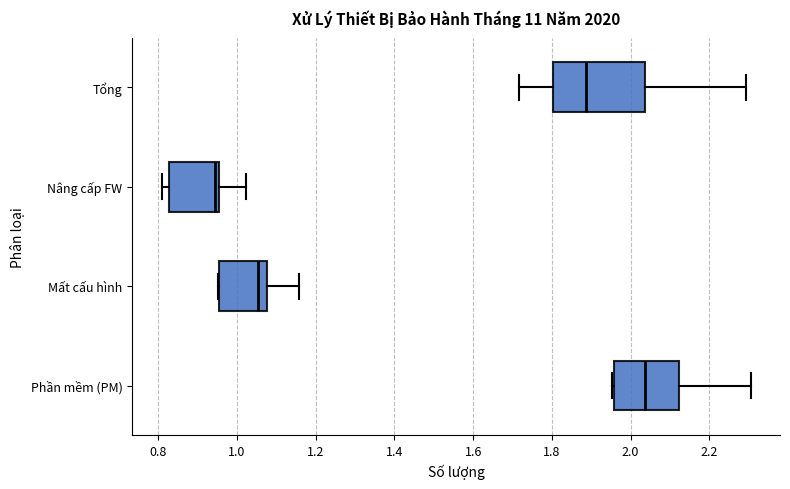

Reading bottom to top, read every box against the x-axis: the position of its median line, the range the box covers, and the ends of its whiskers. The values are not printed on the chart, so give them approximately, as read against the axis.

Phần mềm (PM): median 2.04, box 1.96 to 2.12, whiskers 1.96 to 2.30
Mất cấu hình: median 1.06, box 0.96 to 1.08, whiskers 0.96 to 1.16
Nâng cấp FW: median 0.94, box 0.82 to 0.96, whiskers 0.80 to 1.02
Tổng: median 1.88, box 1.80 to 2.04, whiskers 1.72 to 2.30